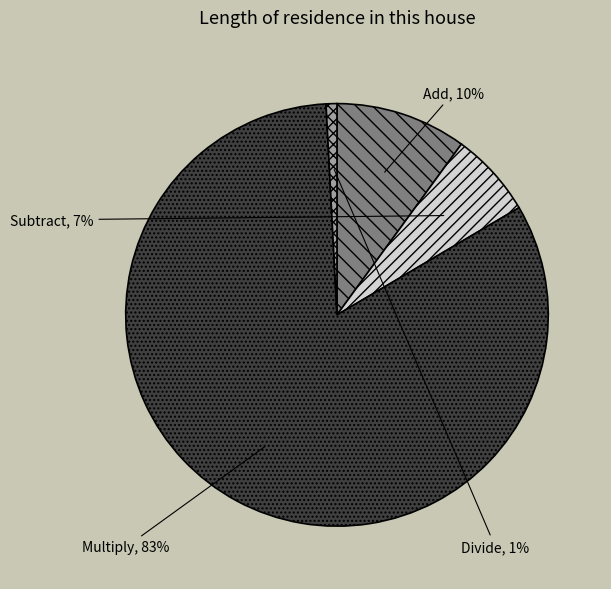

To the nearest percent, what percentage of the pie is Add?

10%